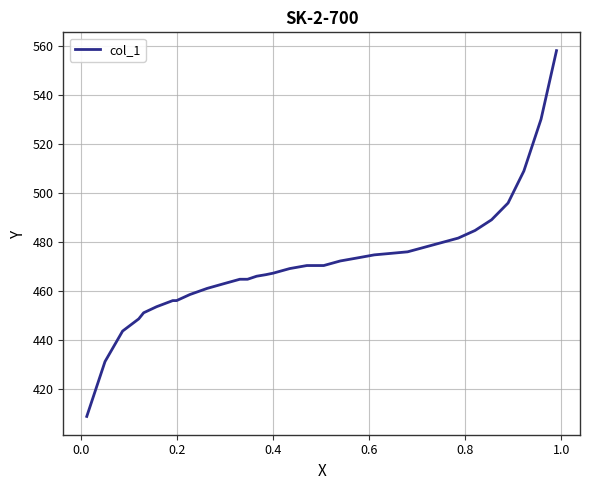

What is the maximum value shown in the chart?

558.1